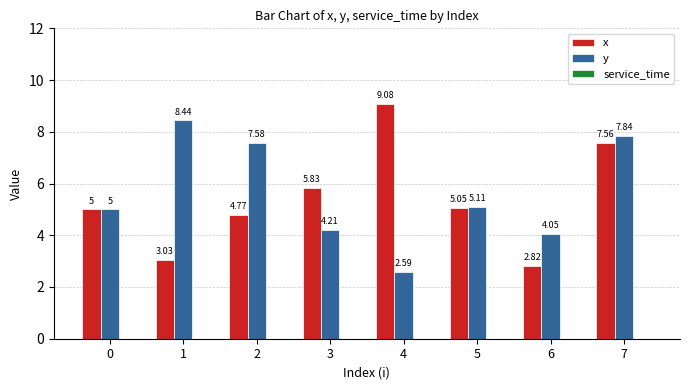

The x series shows 7.4 at 5. True or false?

False